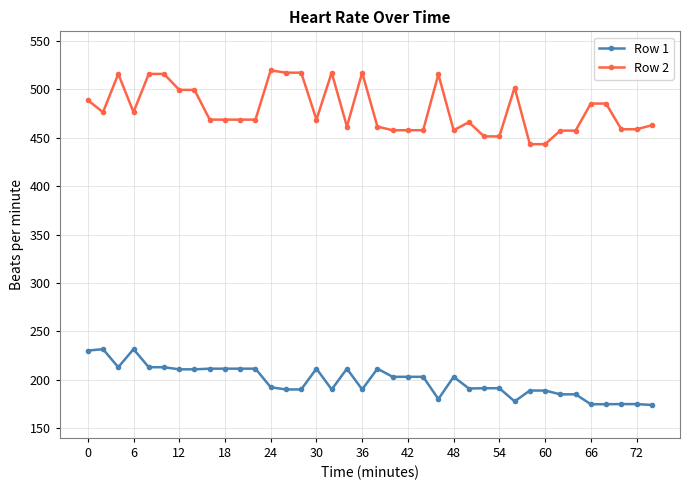

Count the number of data series in this chart.

2